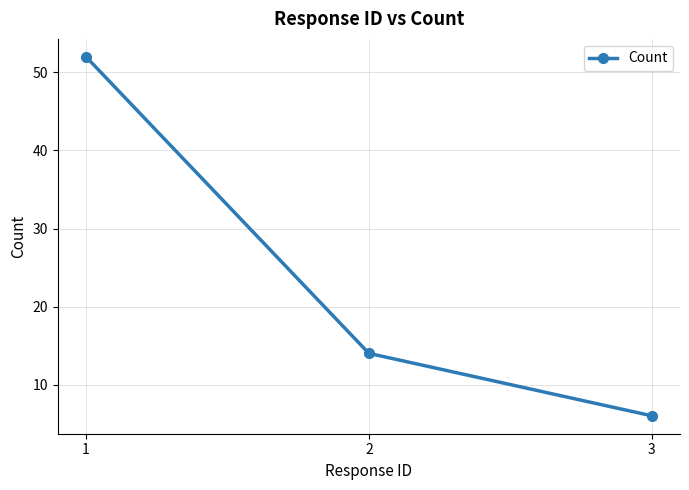

What is the change in value from 1 to 2?

-38